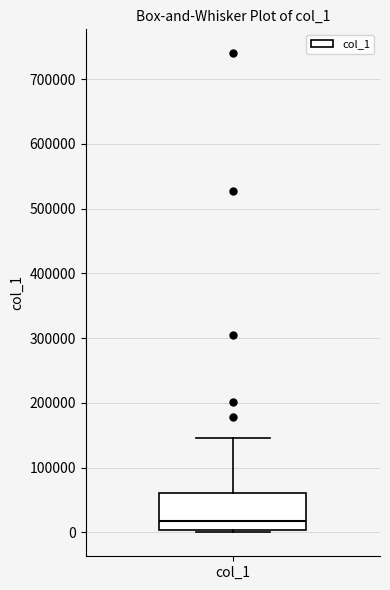

Where does the median line of the box for col_1 sit on the y-axis? The values are not printed on the chart, so give them approximately, as read against the axis.

20000